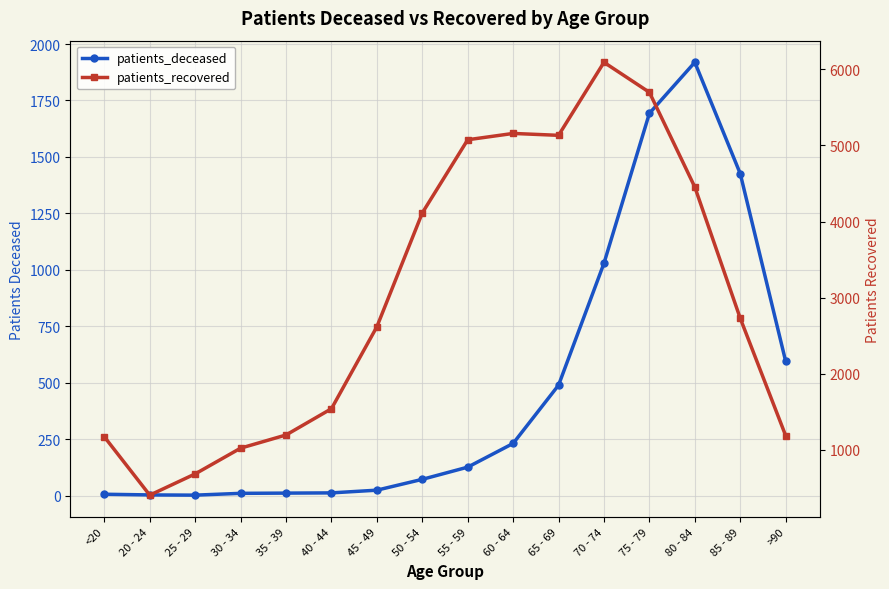

The patients_deceased series shows 3 at 25 - 29. True or false?

False